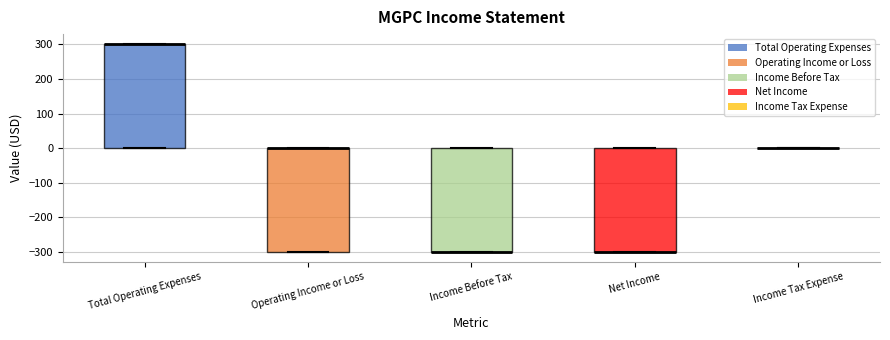

Where is the lower edge of the box for Total Operating Expenses on the y-axis? The values are not printed on the chart, so give them approximately, as read against the axis.

0